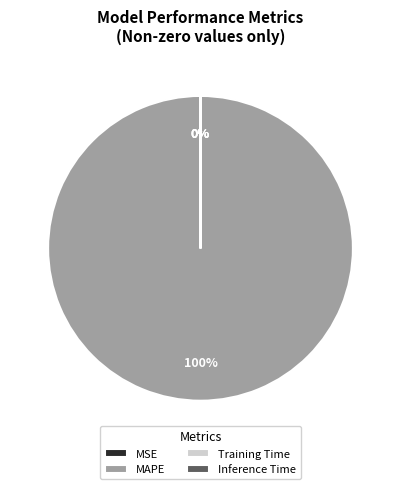

To the nearest percent, what portion does MAPE represent?

100%